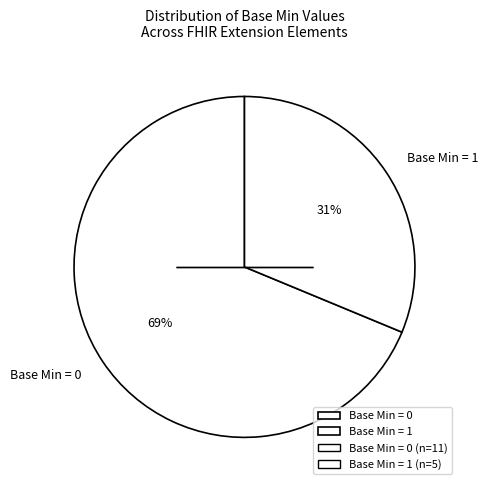

Is it true that Base Min = 1 is 23% of the pie?

False